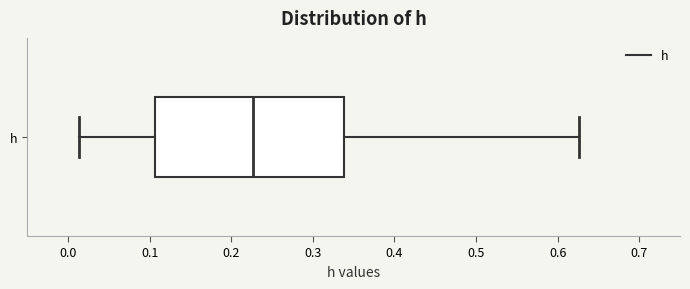

Where is the right edge of the box for h on the x-axis? The values are not printed on the chart, so give them approximately, as read against the axis.

0.34